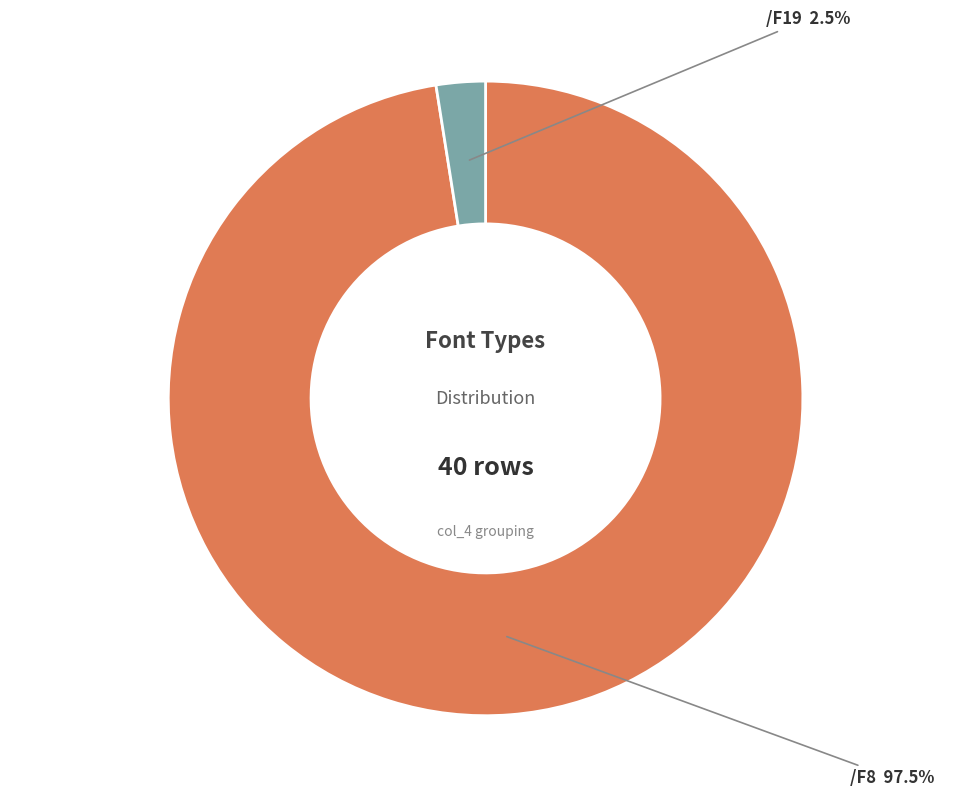

What is the total percentage of /F8 and /F19?

100.0%